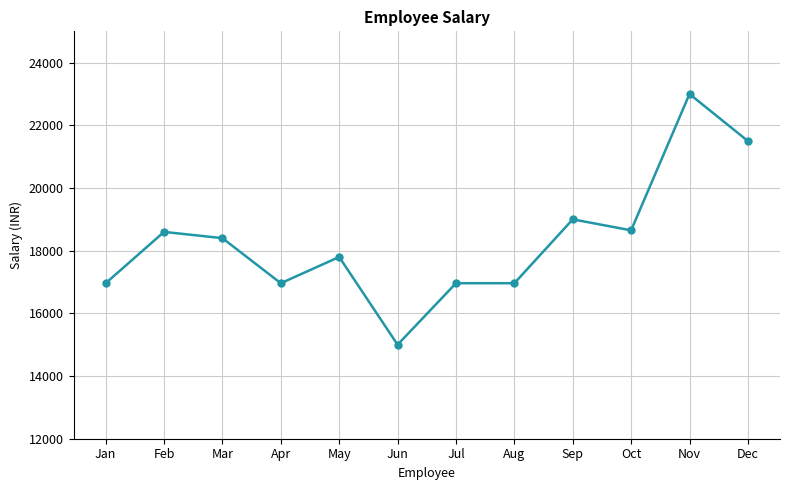

Count the number of data series in this chart.

1